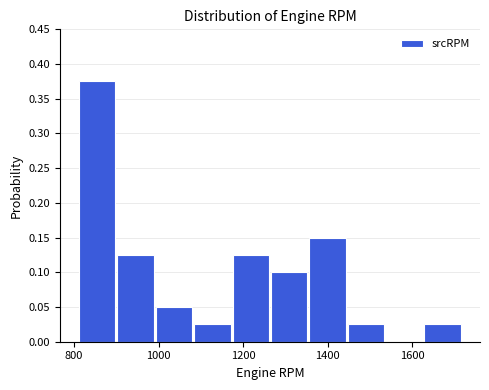

Reading left to right, transcribe this chart: for each bar, give the range it covers on the x-axis and its height. Neither the bar edges nor the heights are printed on the chart, so give them approximately, as read against the axes.

820 to 900: 0.375
900 to 1000: 0.125
1000 to 1080: 0.050
1080 to 1180: 0.025
1180 to 1260: 0.125
1260 to 1360: 0.100
1360 to 1440: 0.150
1440 to 1540: 0.025
1540 to 1620: 0
1620 to 1720: 0.025